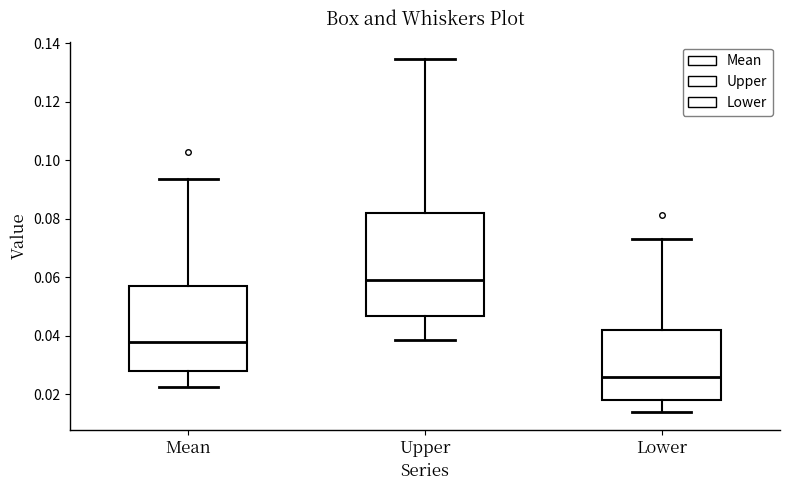

Which box is the tallest, from its lower edge to its upper edge?

Upper